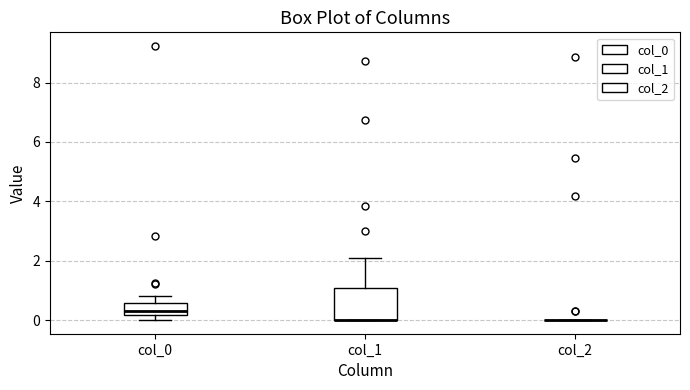

Comparing the boxes themselves (not the whiskers), which one is the tallest?

col_1